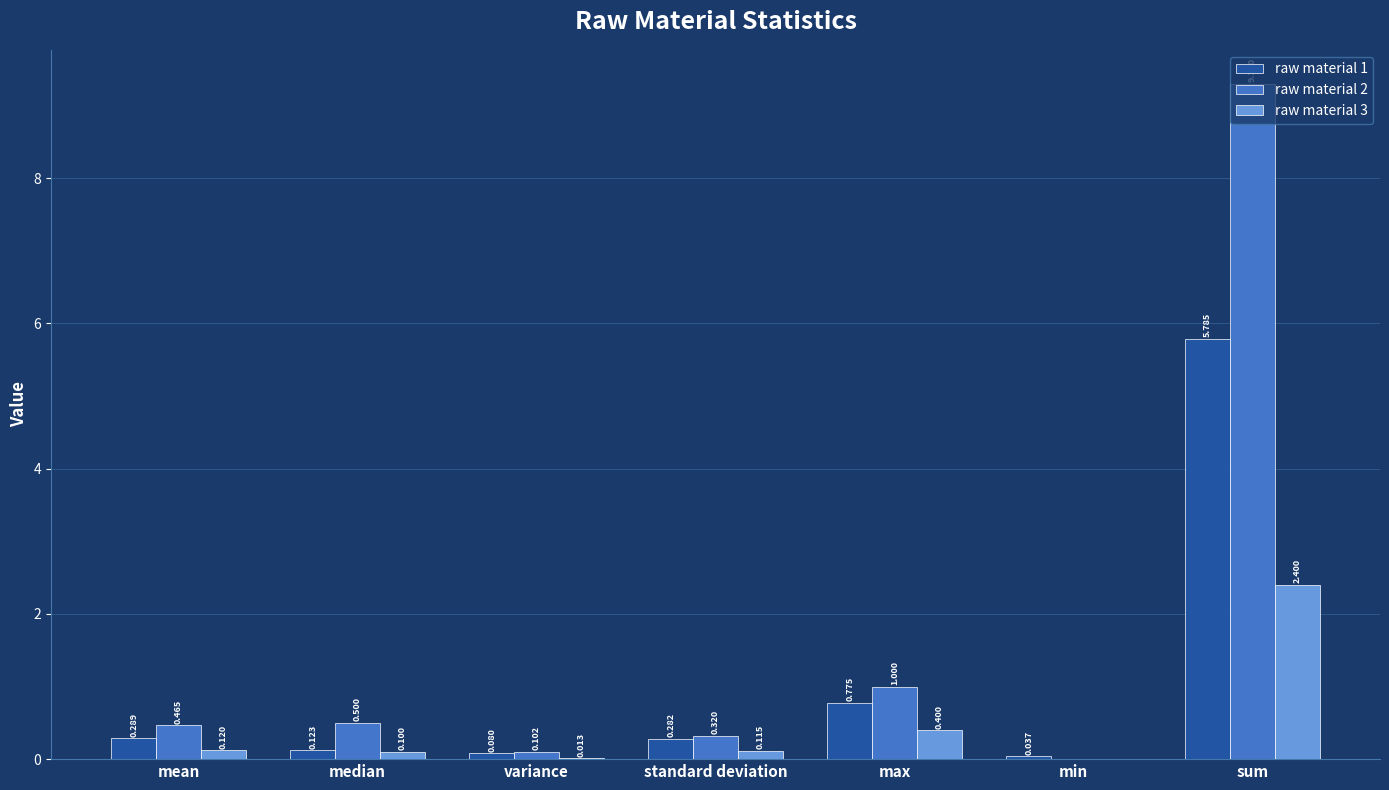

At which label is raw material 1 closest to 2?

max